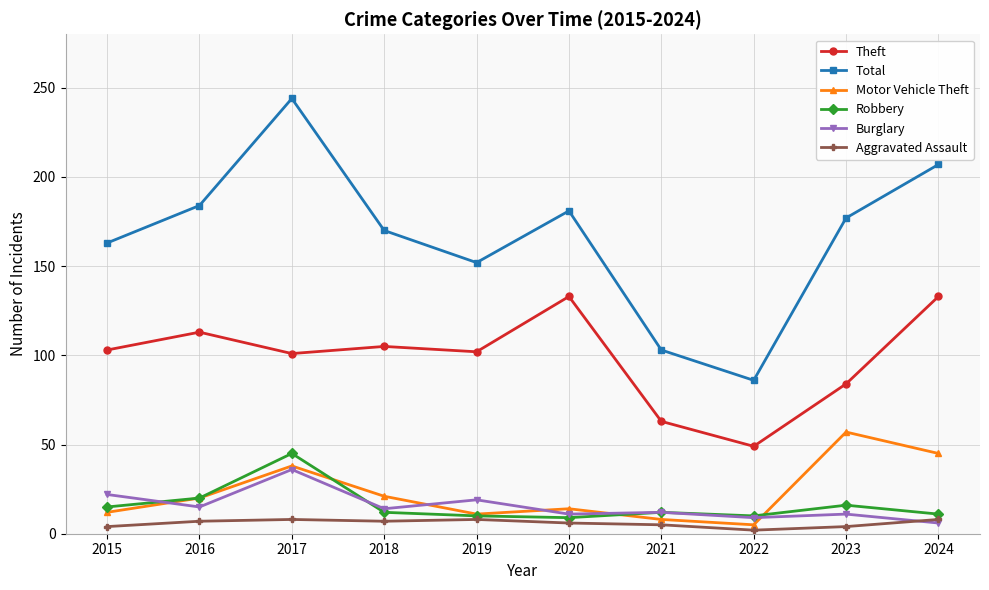

Which series has the largest total across all categories?

Total